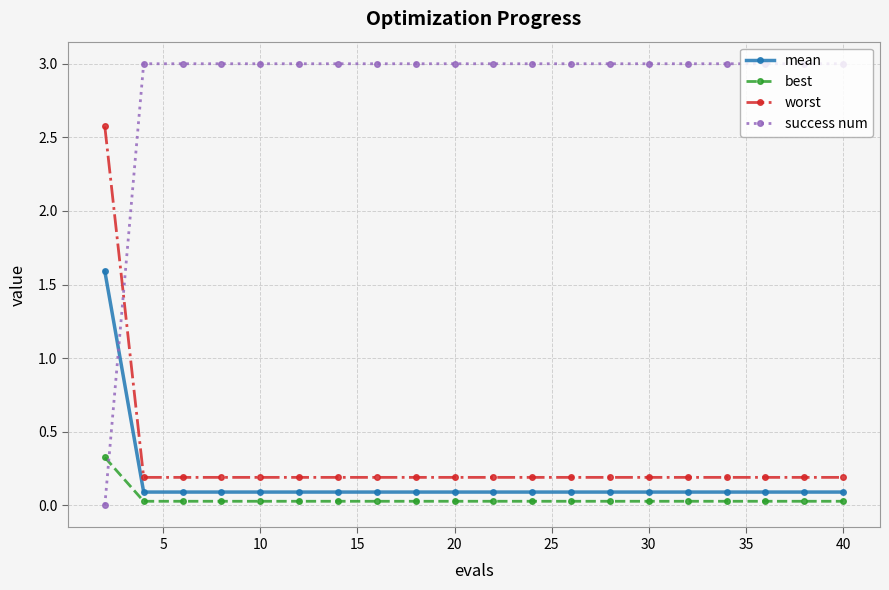

True or false: best and success num intersect in this chart.

True